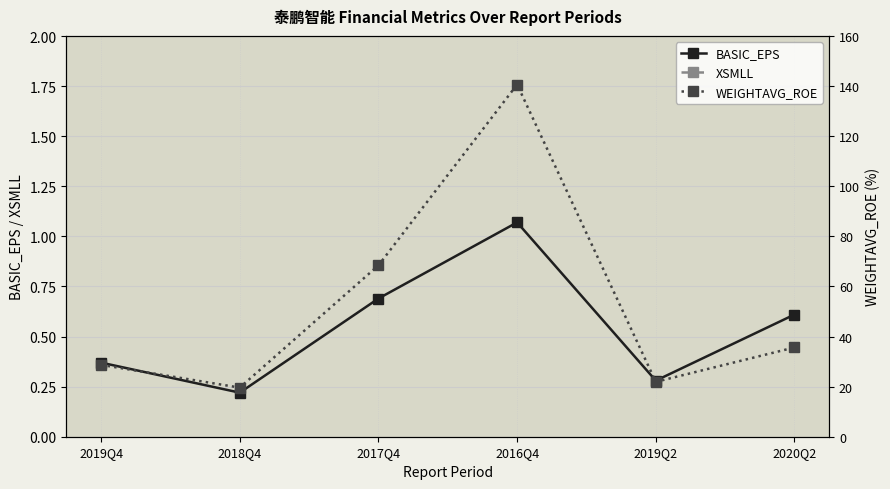

Between 2017Q4 and 2019Q2, which is larger?

2017Q4